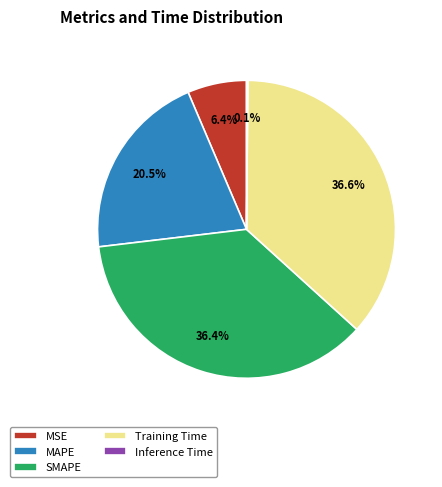

To the nearest percent, what is the average slice percentage?

20%